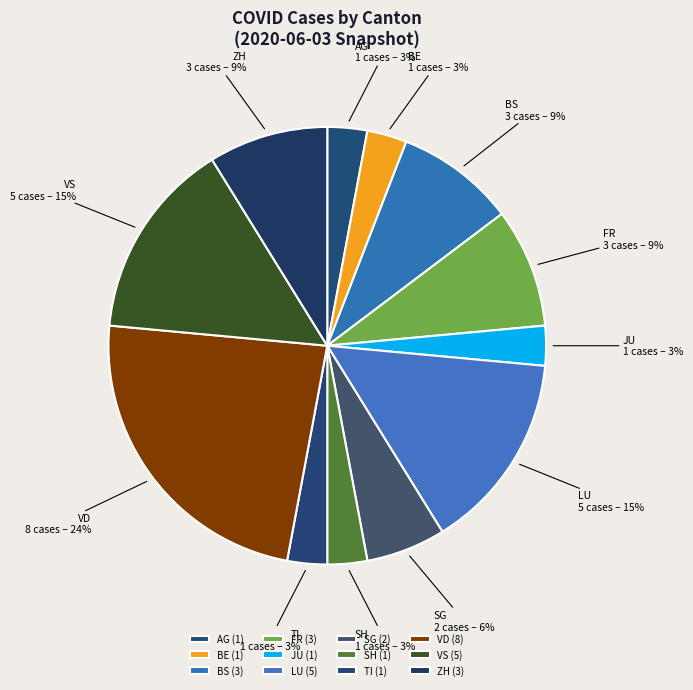

Which slice is the largest?

VD